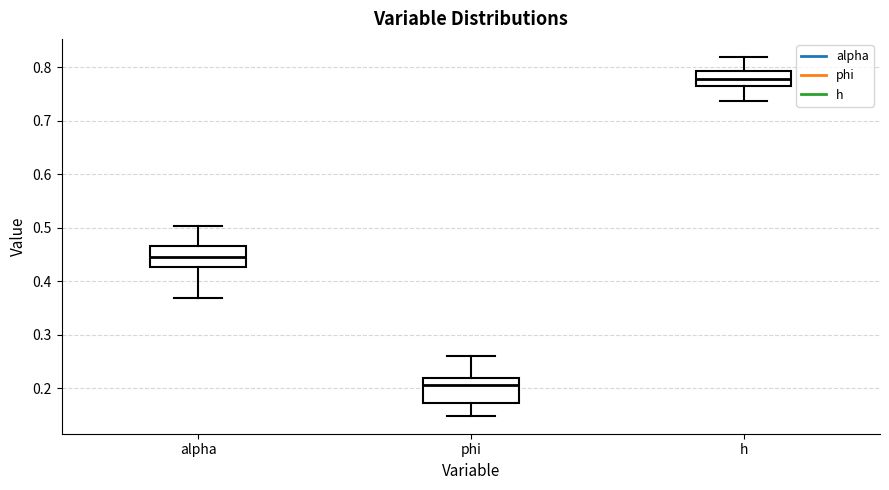

Reading left to right, read every box against the y-axis: the position of its median line, the range the box covers, and the ends of its whiskers. The values are not printed on the chart, so give them approximately, as read against the axis.

alpha: median 0.45, box 0.43 to 0.47, whiskers 0.37 to 0.50
phi: median 0.21, box 0.17 to 0.22, whiskers 0.15 to 0.26
h: median 0.78, box 0.76 to 0.79, whiskers 0.74 to 0.82